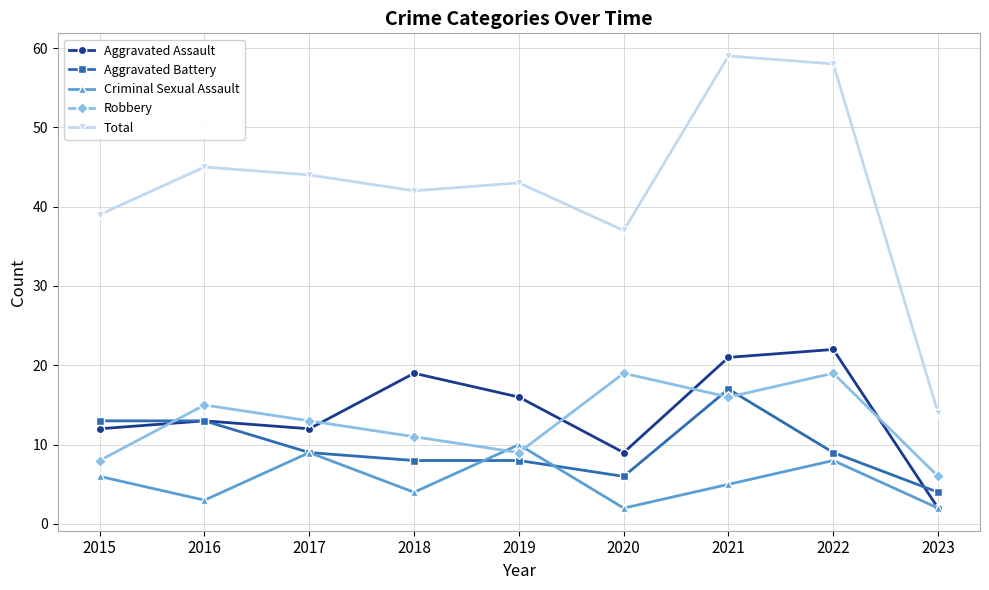

At 2020, list the series in order from smallest to largest.

Criminal Sexual Assault, Aggravated Battery, Aggravated Assault, Robbery, Total